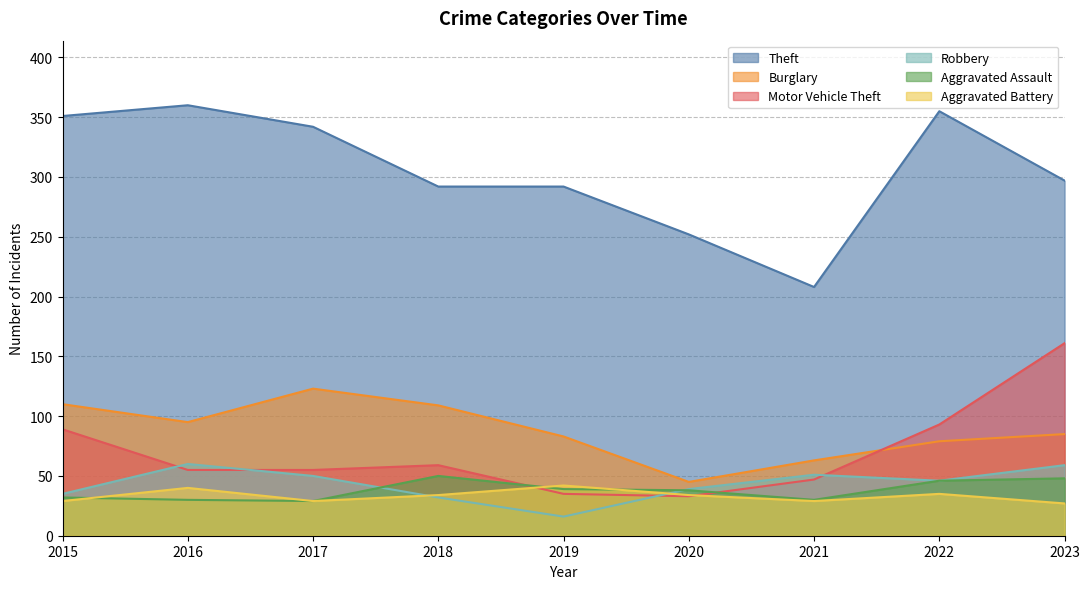

List the labels in order of Motor Vehicle Theft value, smallest first.

2020, 2019, 2021, 2016, 2017, 2018, 2015, 2022, 2023